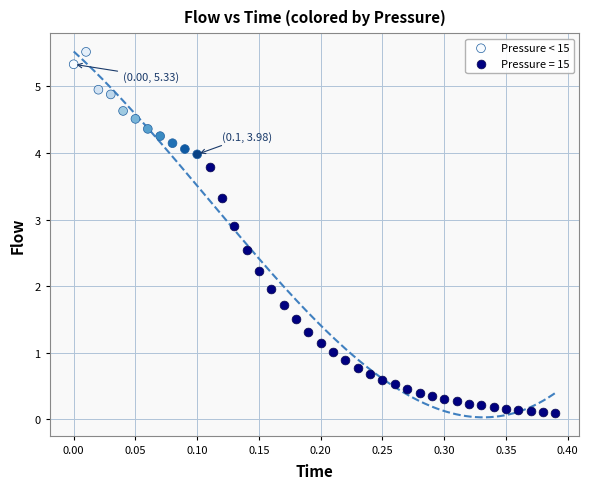

Which series contains the lowest Y value?

Pressure = 15